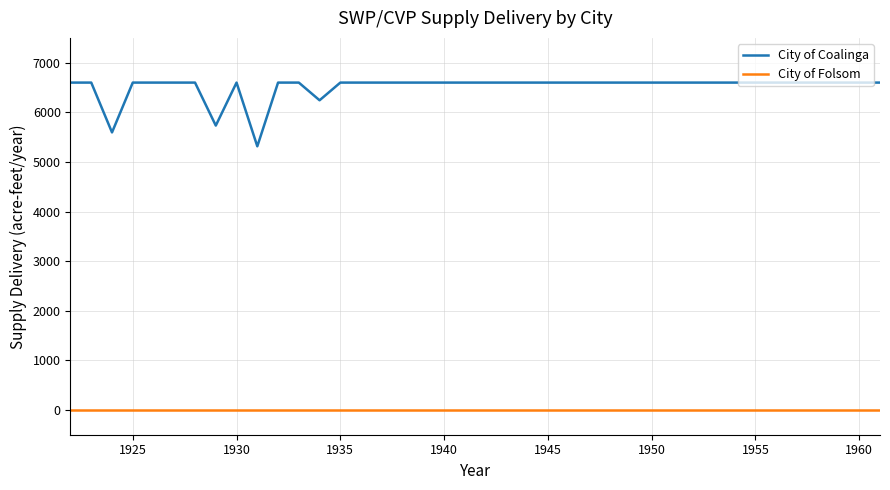

How many distinct data groups are displayed?

2